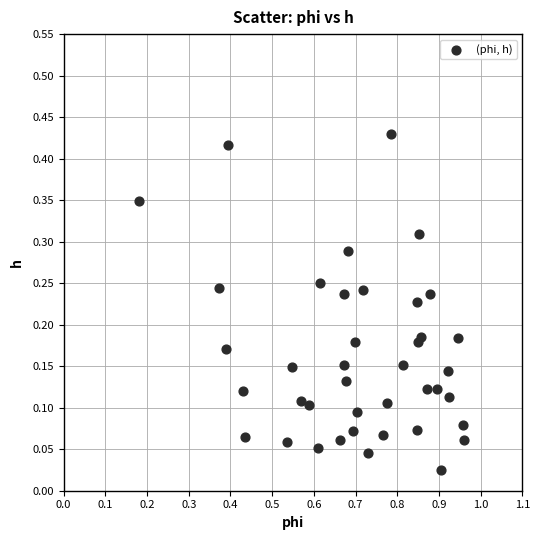

What is the range of X values (max minus min)?

0.8